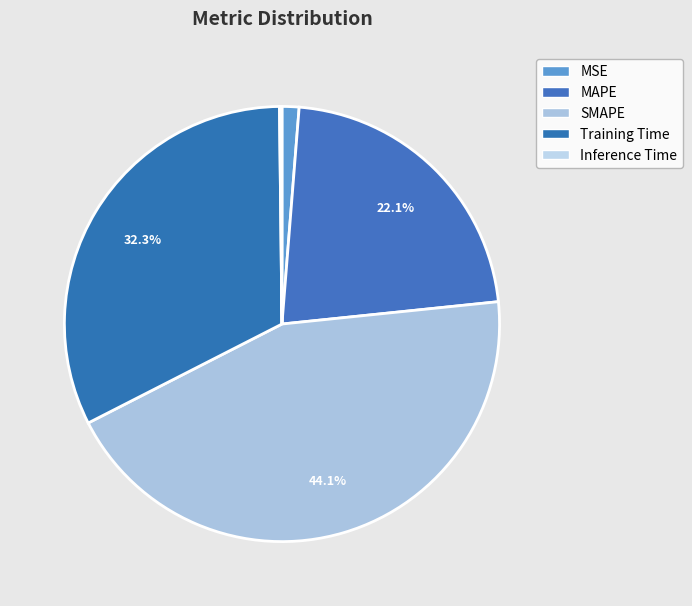

To the nearest percent, what is the difference between the largest and smallest slice percentages?

44%